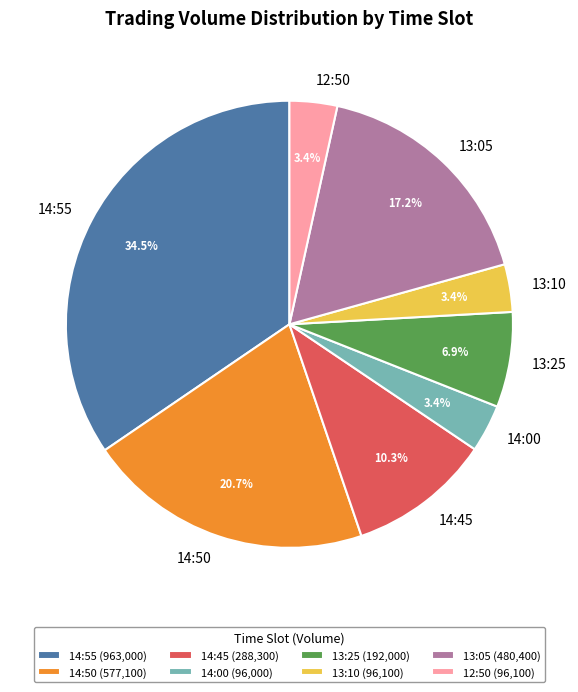

What is the ratio of the value at 14:45 to the value at 13:10?

3.0